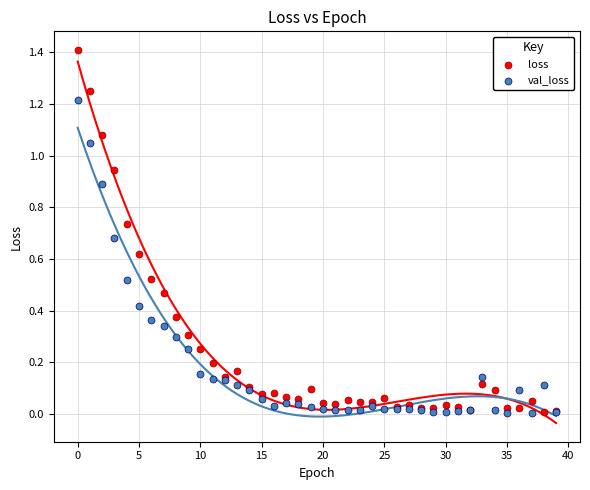

What are all the series names shown in the legend?

loss, val_loss